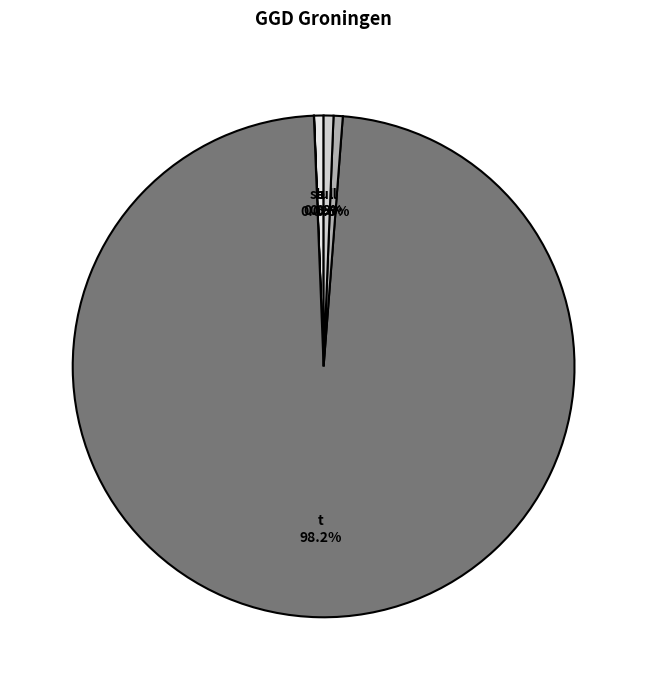

Is the sum of t and ll greater than half?

Yes